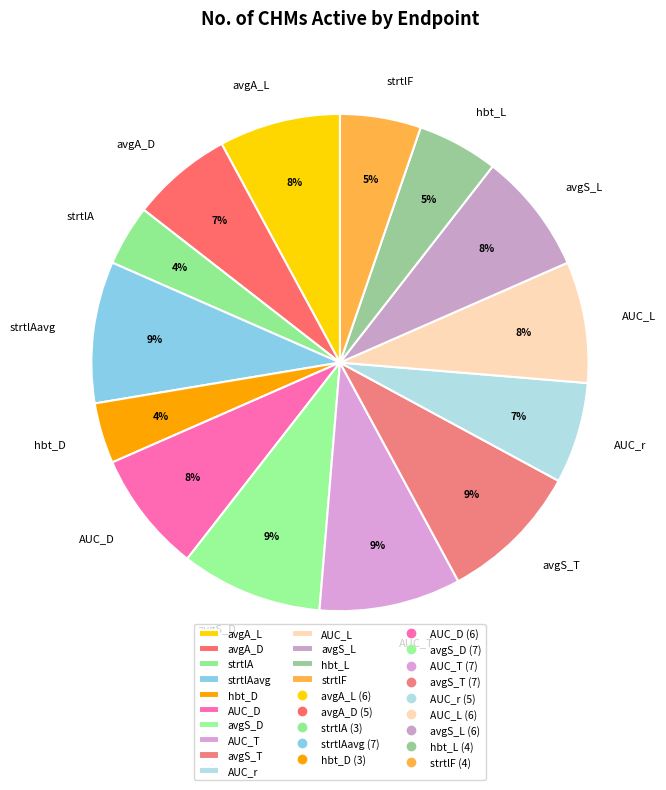

Combined, do AUC_T and avgA_D account for over 50%?

No